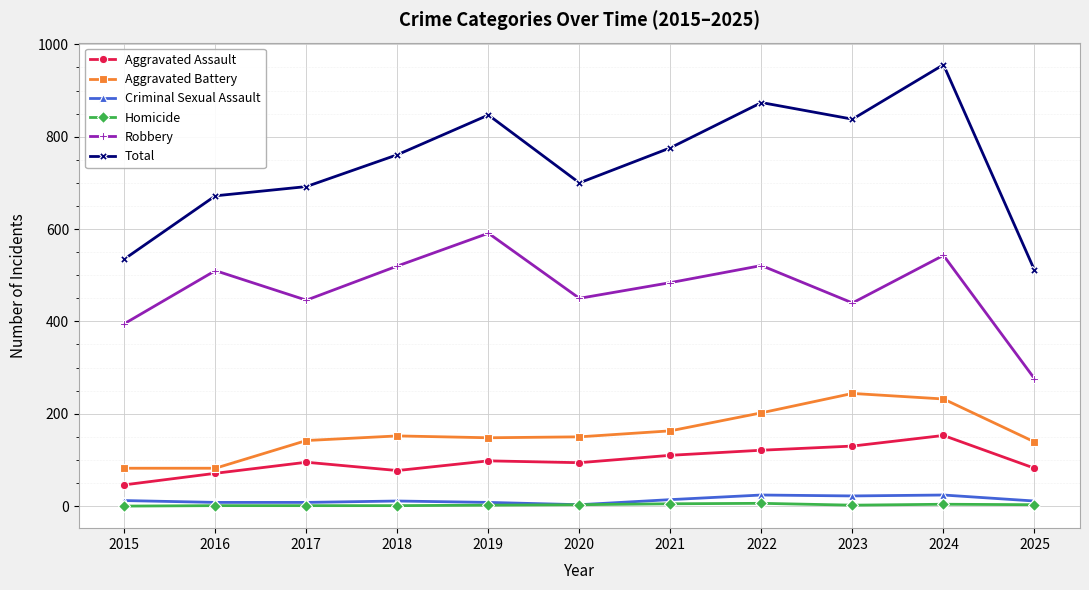

At which category is the sum across all series the highest?

2024